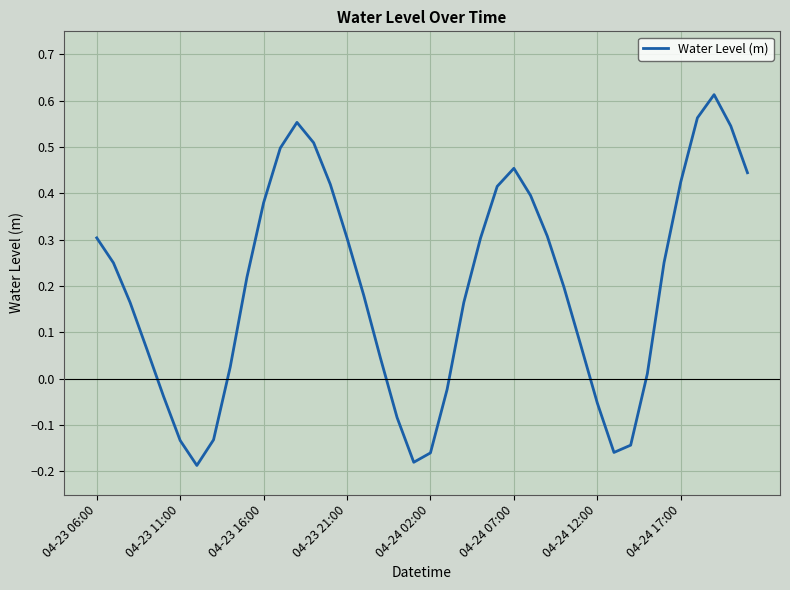

How many positive values are there?

29